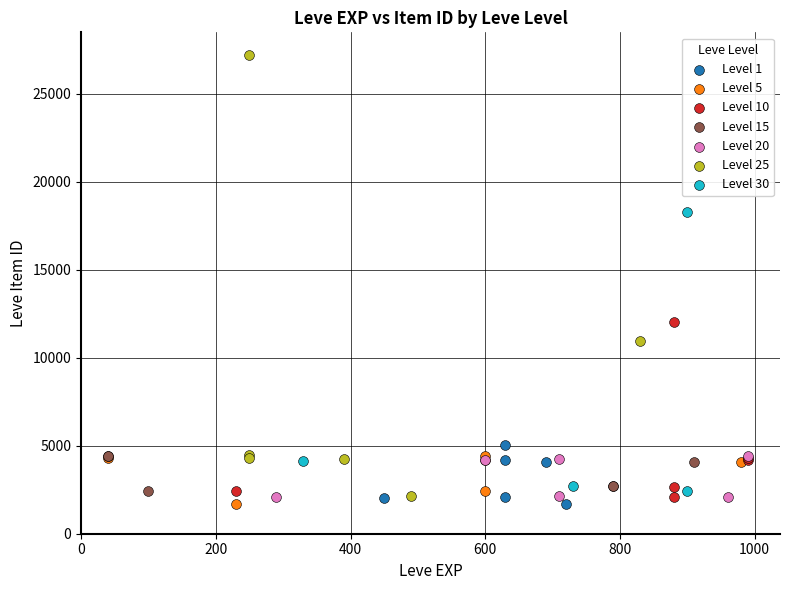

Which series has the largest Y range (max minus min)?

Level 25